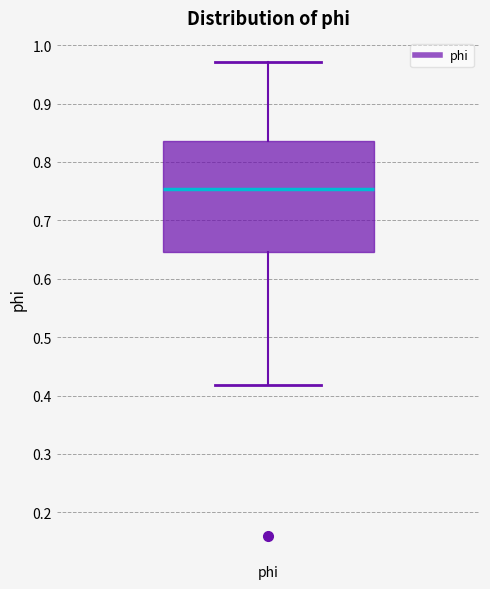

Read this box plot against the y-axis: the position of the median line, the range covered by the box, and the ends of both whiskers. The values are not printed on the chart, so give them approximately, as read against the axis.

median 0.75, box 0.65 to 0.84, whiskers 0.42 to 0.97